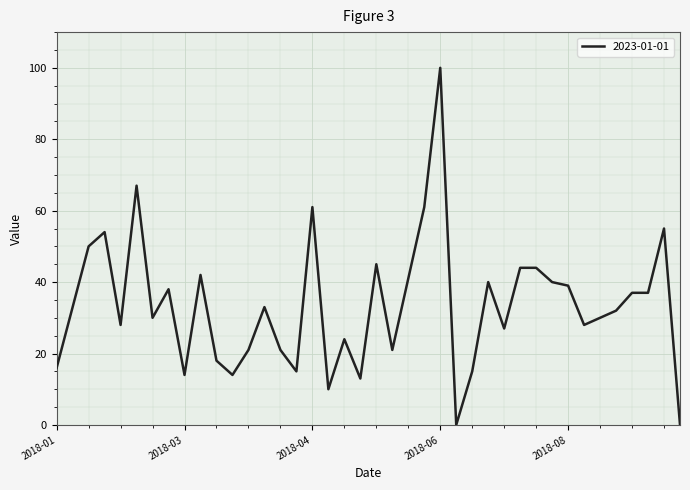

What is the difference between the maximum and minimum values?

100